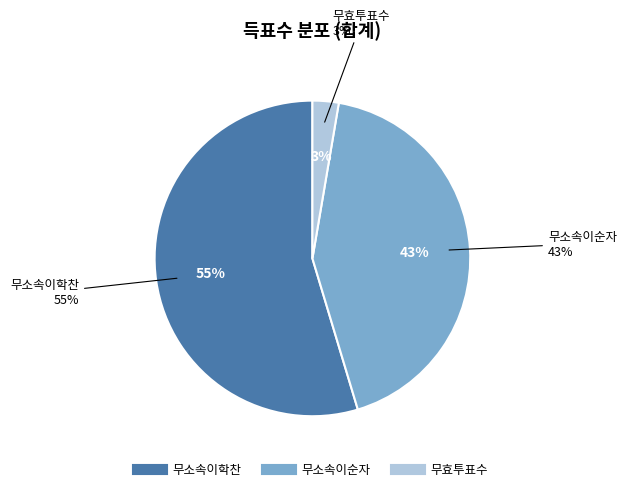

How many slices are in this pie chart?

3